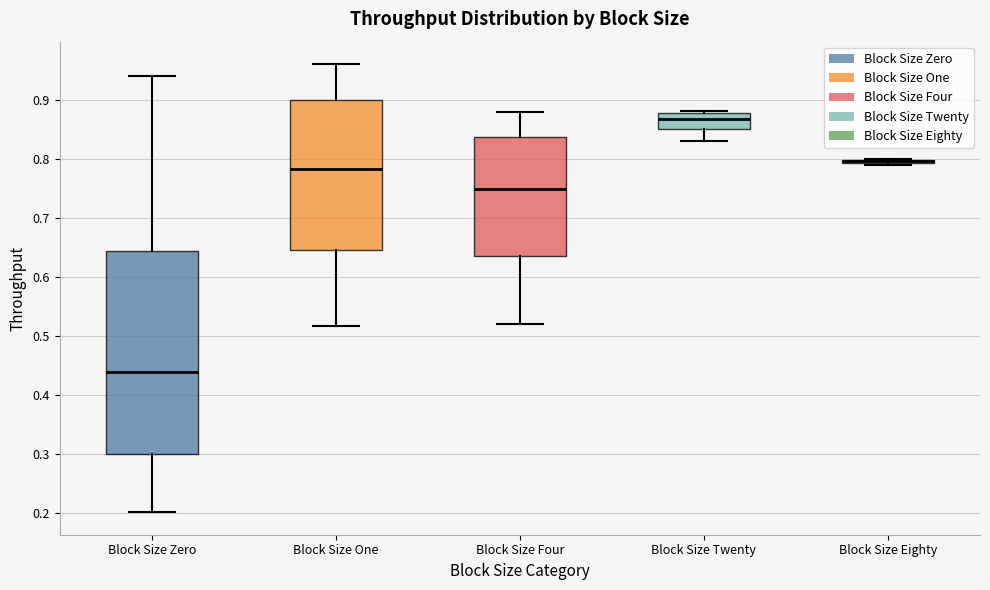

Where does the median line of the box for Block Size One sit on the y-axis? The values are not printed on the chart, so give them approximately, as read against the axis.

0.78